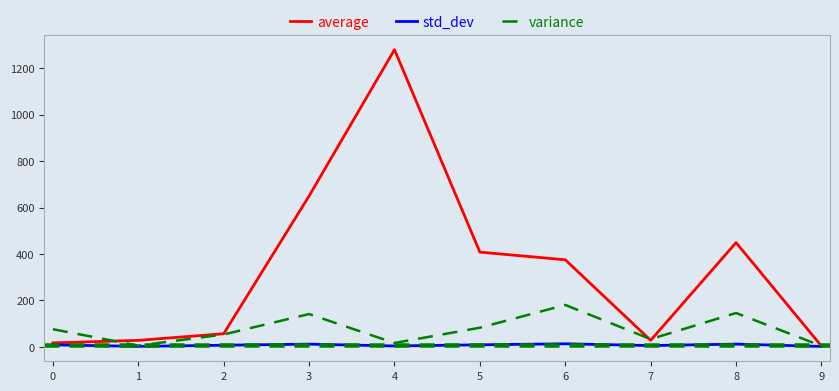

What are all the series names shown in the legend?

average, std_dev, variance